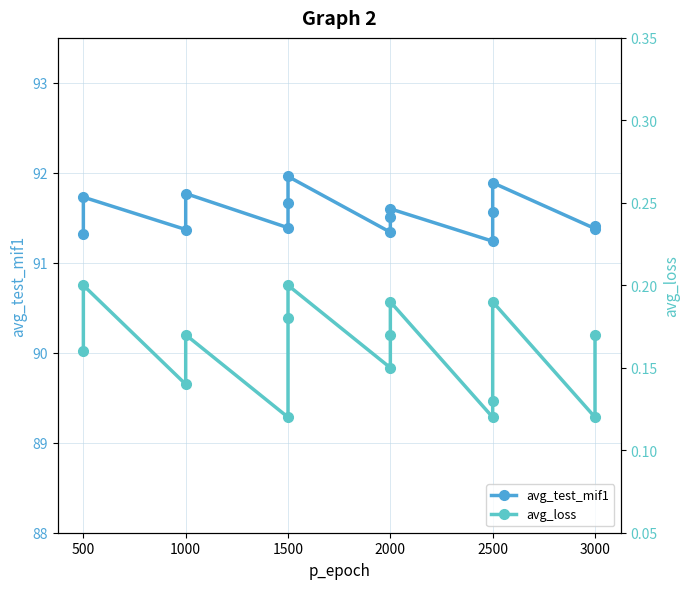

Reading left to right, list all the values displayed in this chart.

avg_test_mif1: 91.3	91.7	91.4	91.8	91.4	91.7	92.0	91.3	91.5	91.6	91.2	91.6	91.9	91.4	91.4
avg_loss: 0.2	0.2	0.1	0.2	0.1	0.2	0.2	0.1	0.2	0.2	0.1	0.1	0.2	0.1	0.2